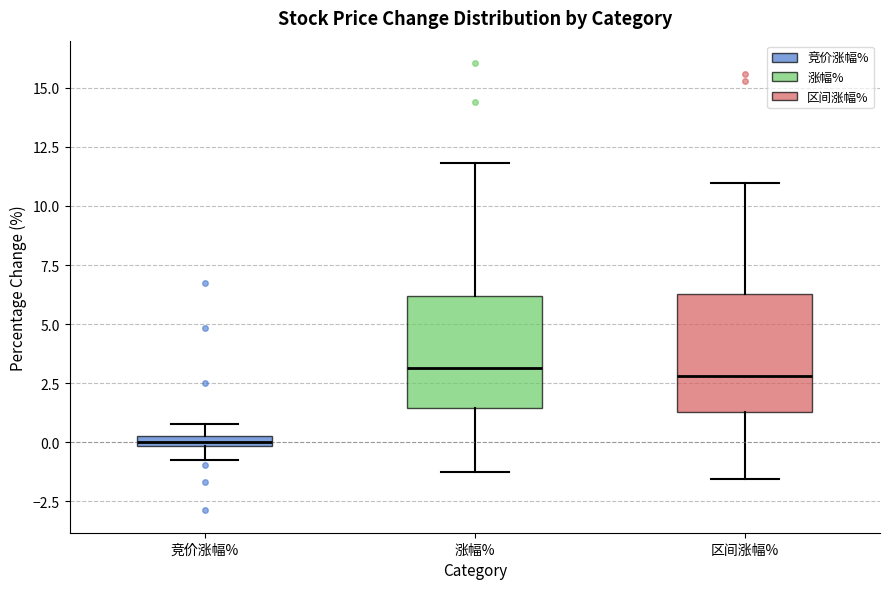

Where does the lower whisker of the box for 竞价涨幅% end on the y-axis? The values are not printed on the chart, so give them approximately, as read against the axis.

-1.0